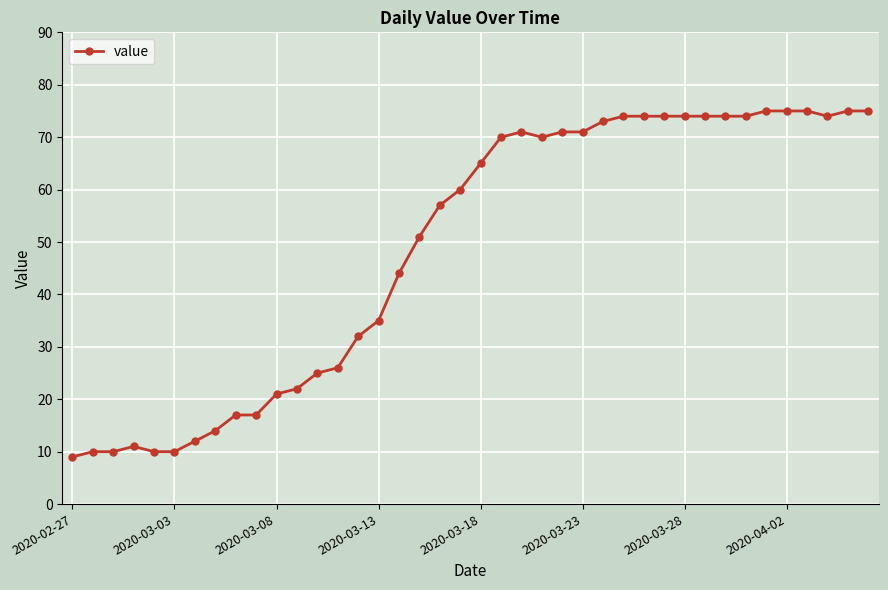

What is the maximum value shown in the chart?

75